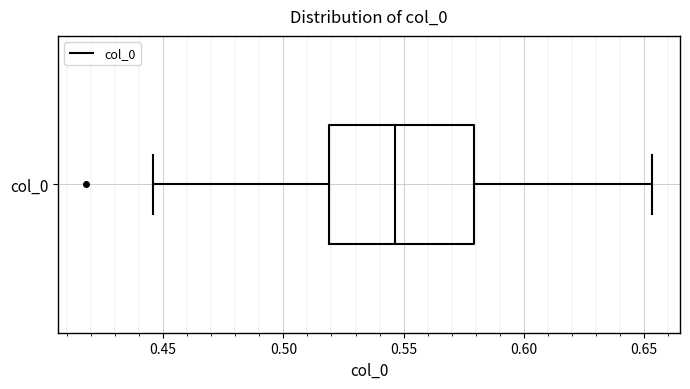

Transcribe this box plot: give where the median line is, the range the box spans, and where the two whiskers end, as read against the x-axis. The values are not printed on the chart, so give them approximately, as read against the axis.

median 0.545, box 0.520 to 0.580, whiskers 0.445 to 0.655